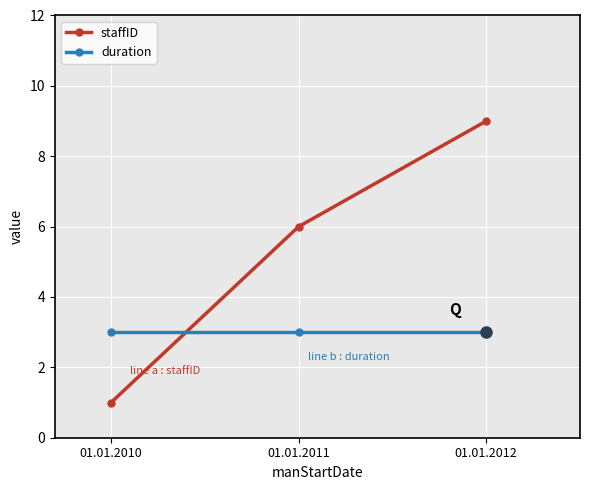

What is the difference between the staffID values at 01.01.2010 and 01.01.2011?

5